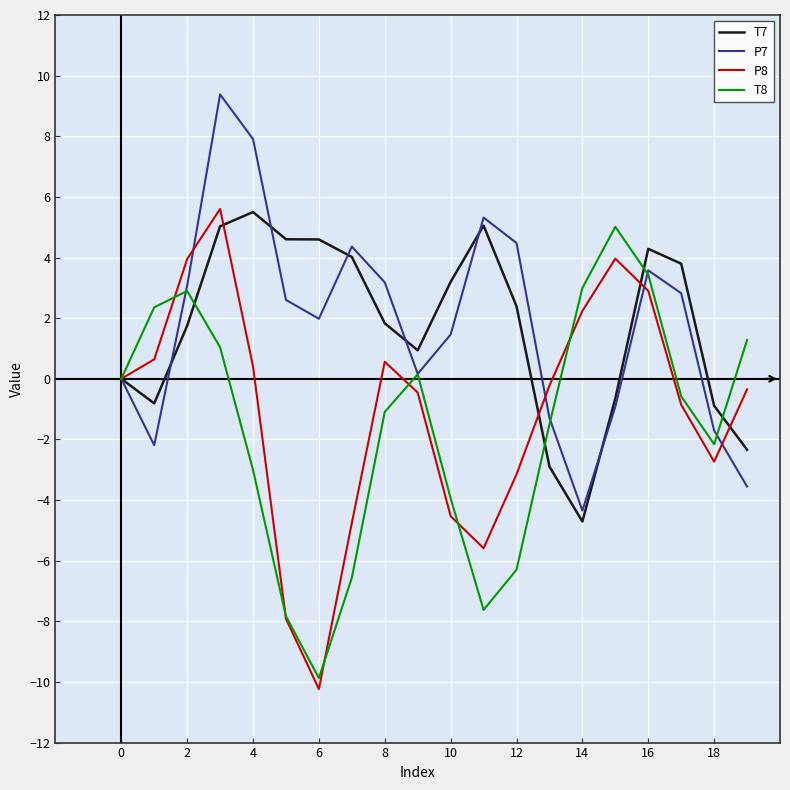

What is the smallest value displayed?

-10.2